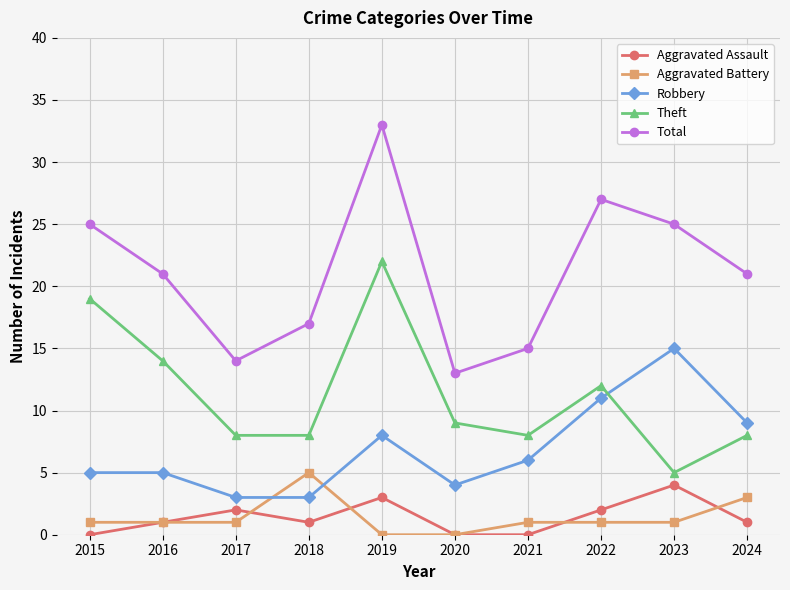

Which category has the highest value in the Aggravated Assault series?

2023